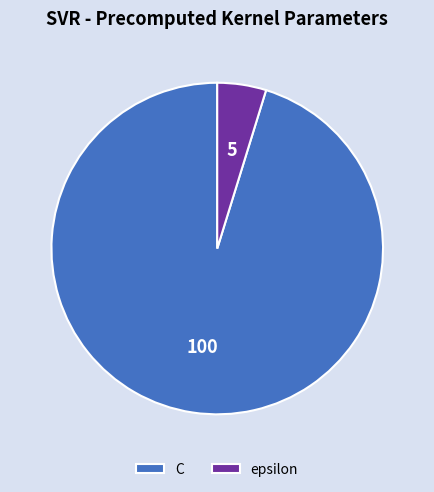

Which slice is the smallest?

epsilon